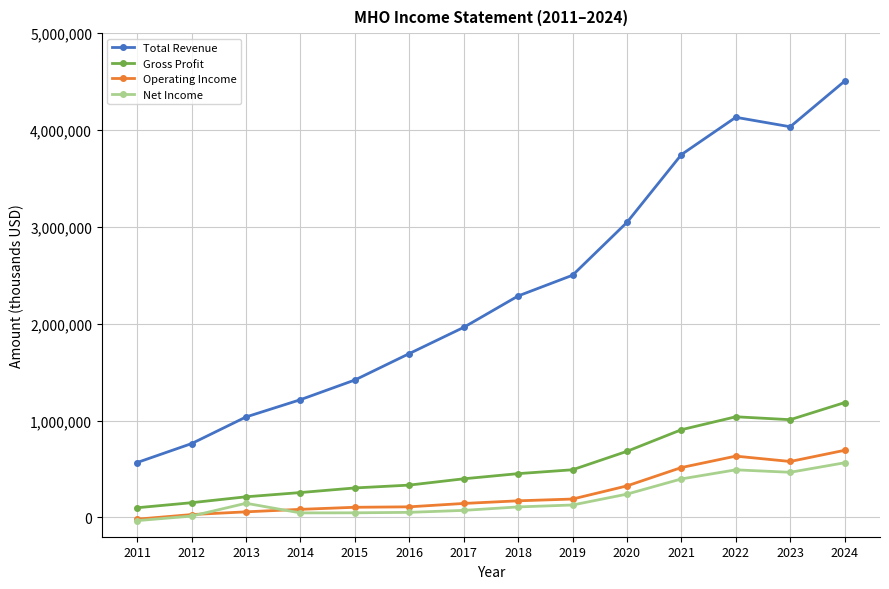

What is the total value across all series at 2012?

955400